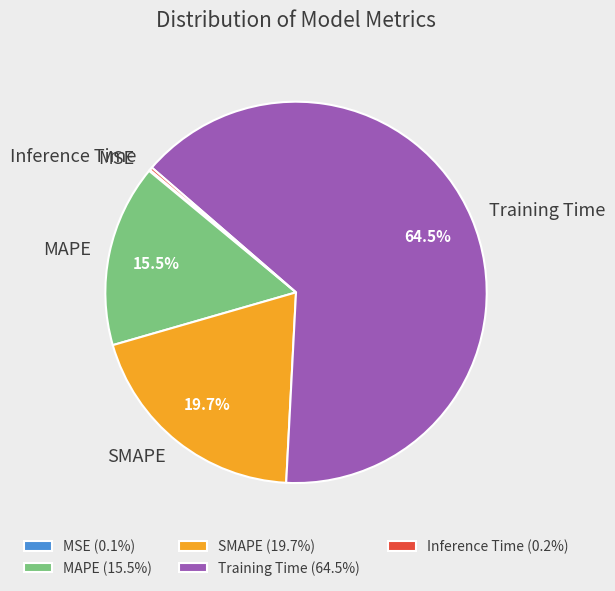

Combined, what portion of the pie is MAPE and SMAPE?

35.2%